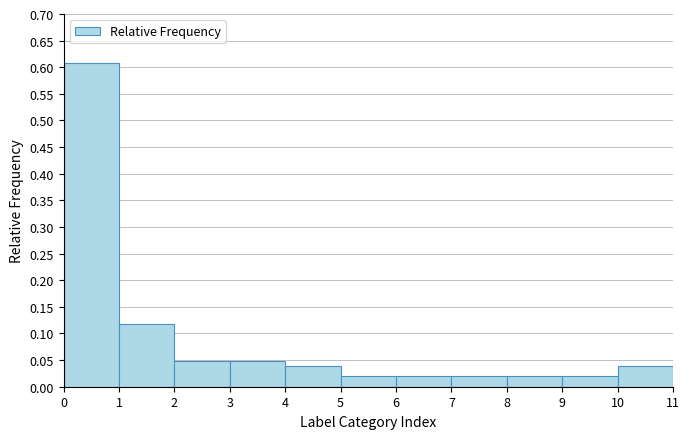

Reading left to right, list every bar in this chart as the range it spans on the x-axis followed by its height. The values are not printed on the chart, so give them approximately, as read against the axis.

0 to 1: 0.61
1 to 2: 0.12
2 to 3: 0.05
3 to 4: 0.05
4 to 5: 0.04
5 to 6: 0.02
6 to 7: 0.02
7 to 8: 0.02
8 to 9: 0.02
9 to 10: 0.02
10 to 11: 0.04